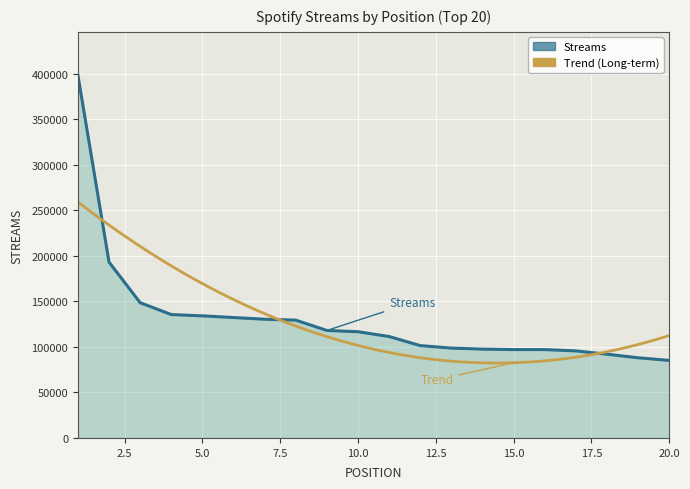

Reading left to right, list all the values displayed in this chart.

398361	193182	148590	135575	134144	132298	130427	129431	118099	116699	111445	101463	98713	97602	97103	97081	95638	92026	88095	85190